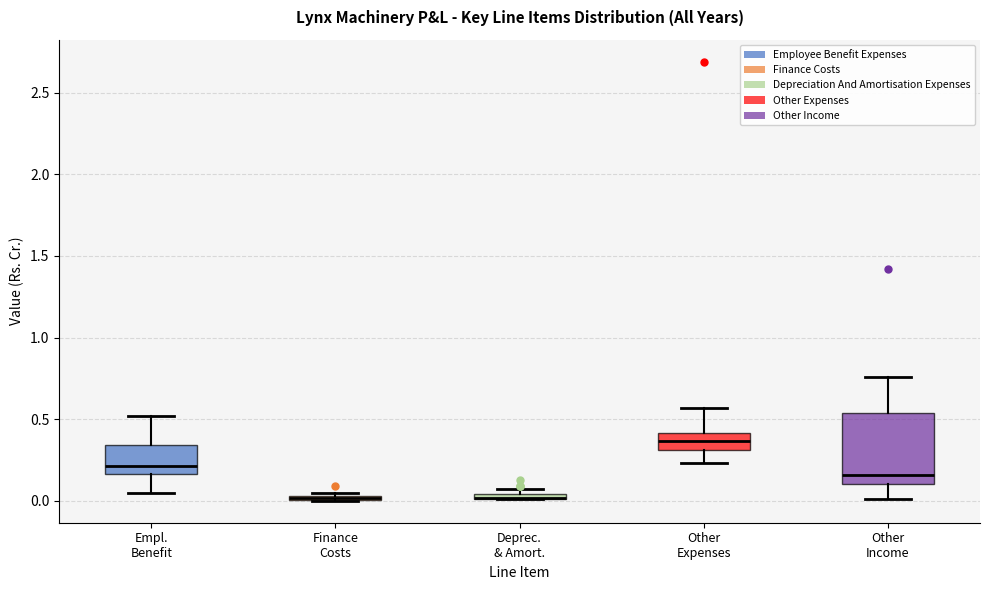

Where does the median line of the box for Other Income sit on the y-axis? The values are not printed on the chart, so give them approximately, as read against the axis.

0.15